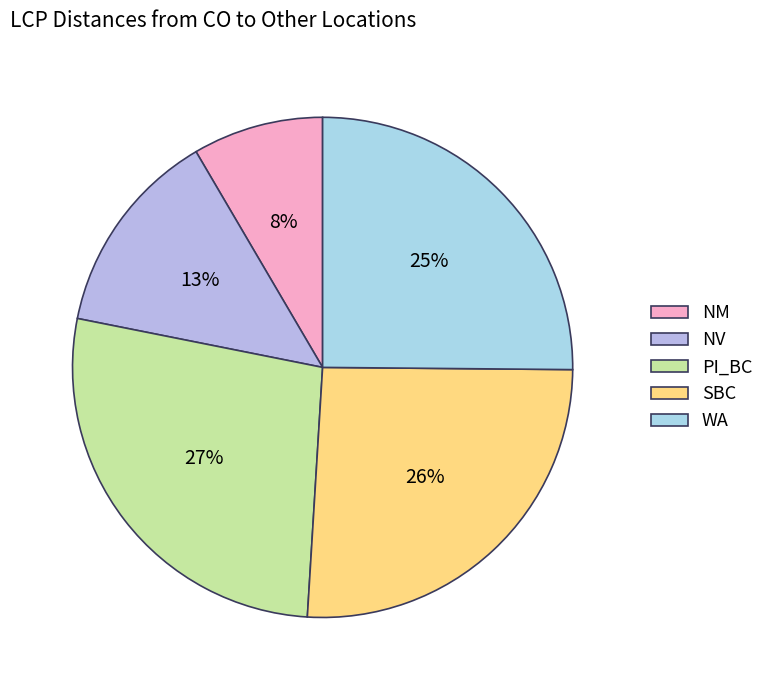

How many segments does this pie chart have?

5